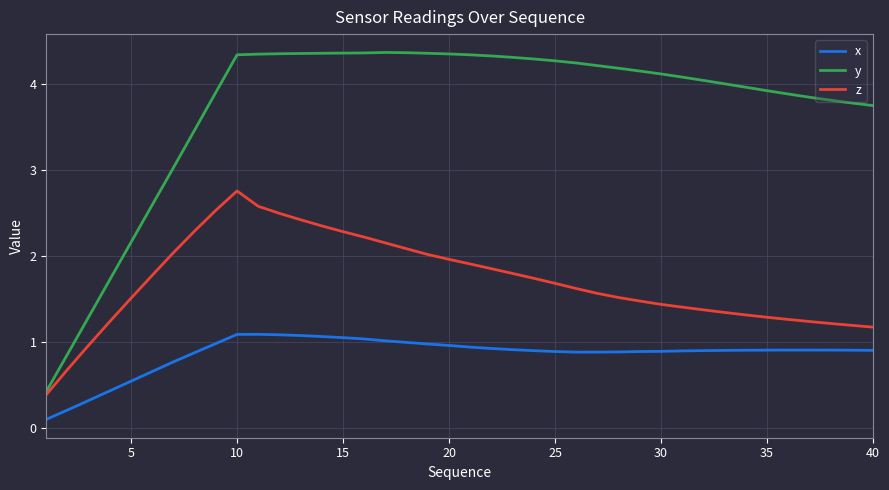

Which series has the largest total across all categories?

y